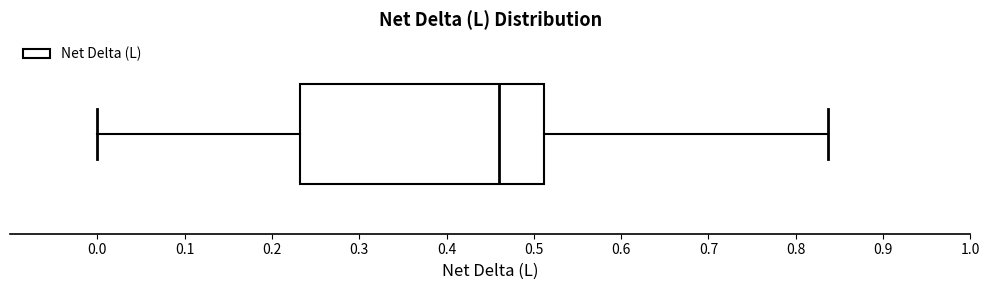

Transcribe this box plot: give where the median line is, the range the box spans, and where the two whiskers end, as read against the x-axis. The values are not printed on the chart, so give them approximately, as read against the axis.

median 0.46, box 0.23 to 0.51, whiskers 0.00 to 0.84